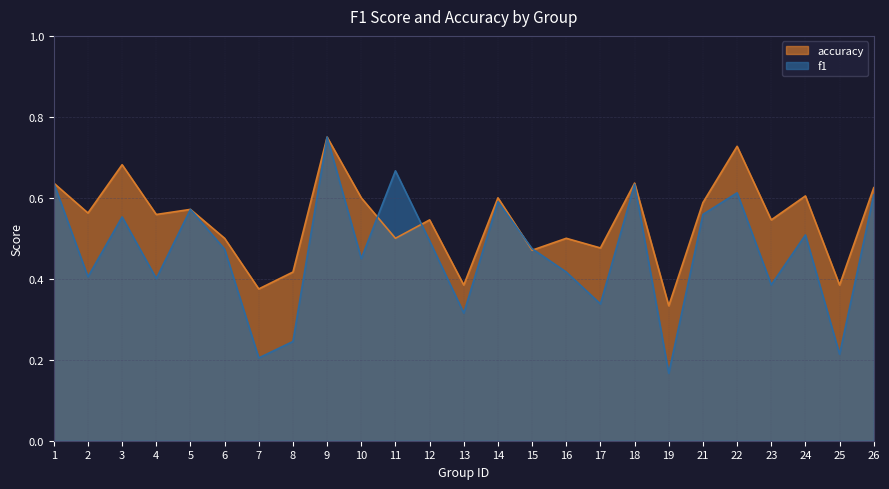

True or false: f1 has more than 1 points higher than both neighbors.

True